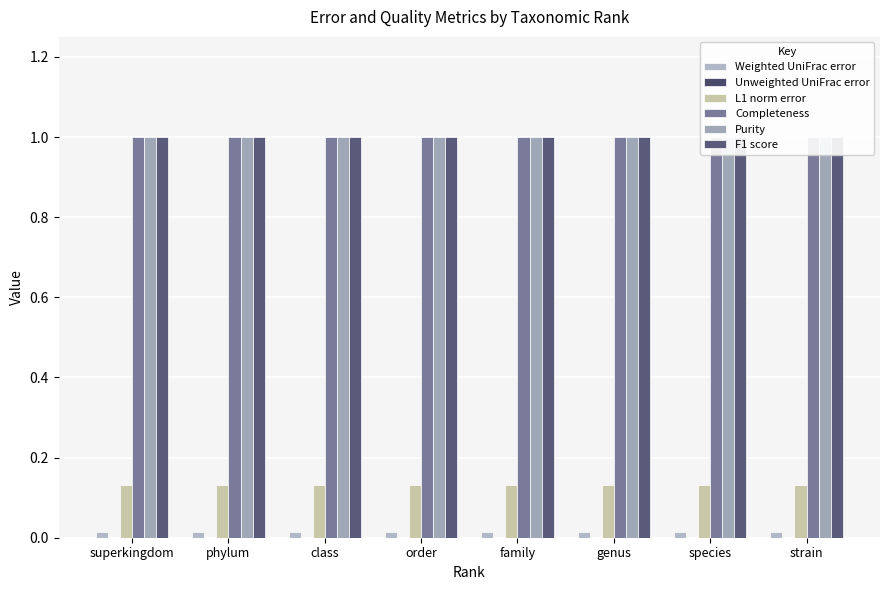

What are all the series names shown in the legend?

Weighted UniFrac error, Unweighted UniFrac error, L1 norm error, Completeness, Purity, F1 score